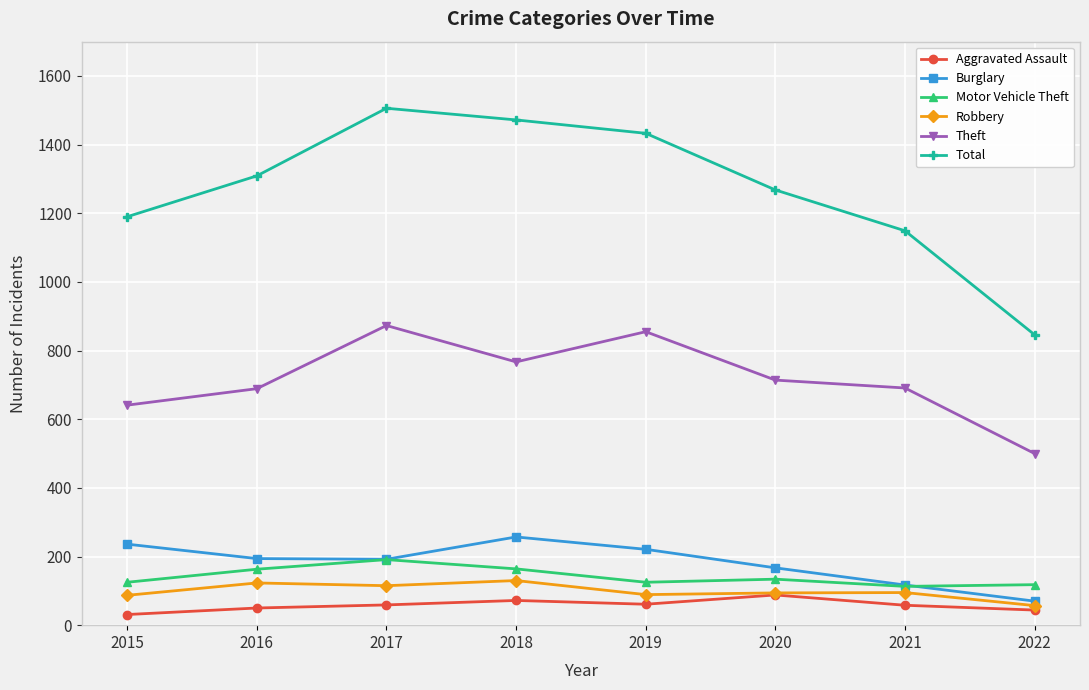

How many data points does each series have?

8